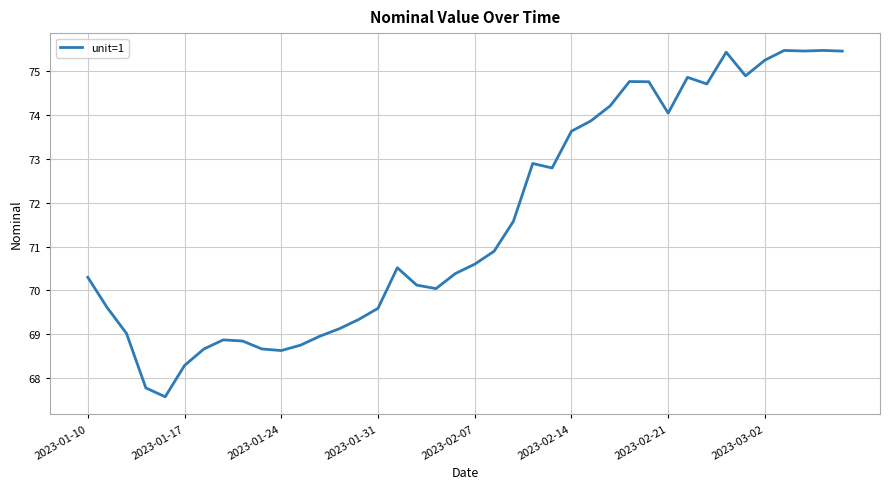

What is the difference between the maximum and minimum values?

7.9